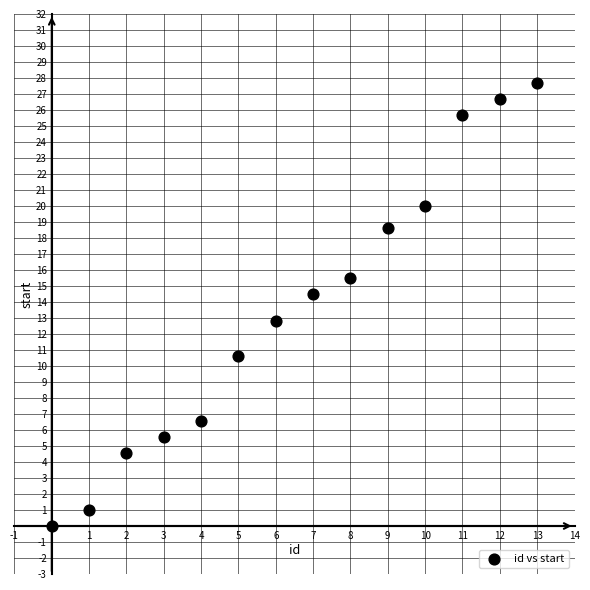

What is the range of Y values (max minus min)?

27.7